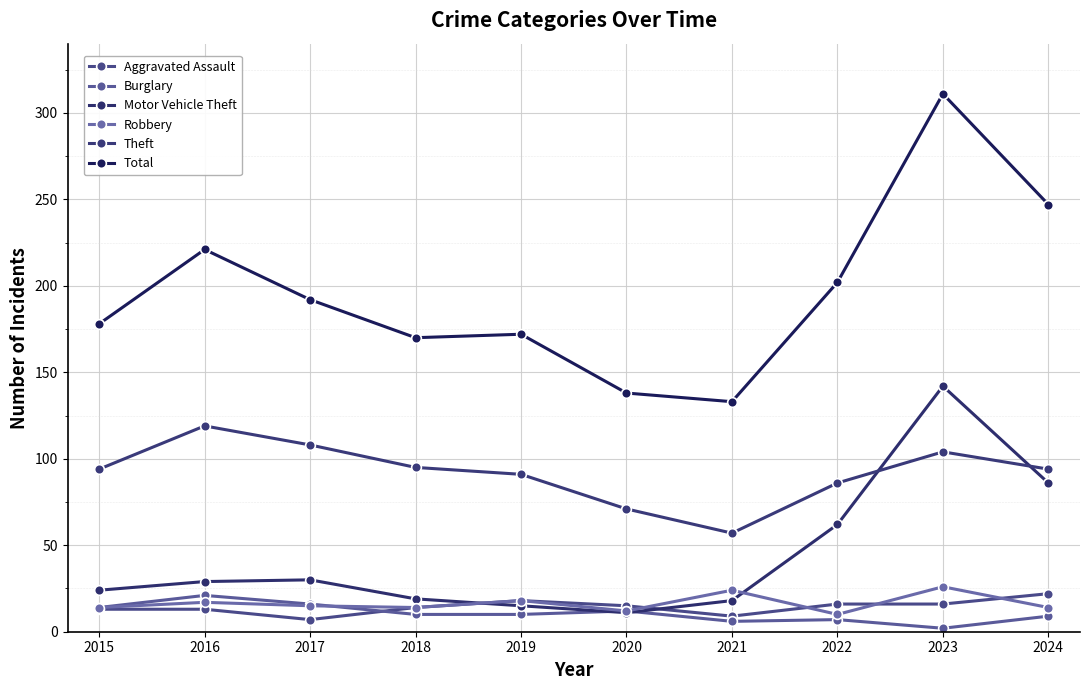

Which category has the highest value in the Theft series?

2016